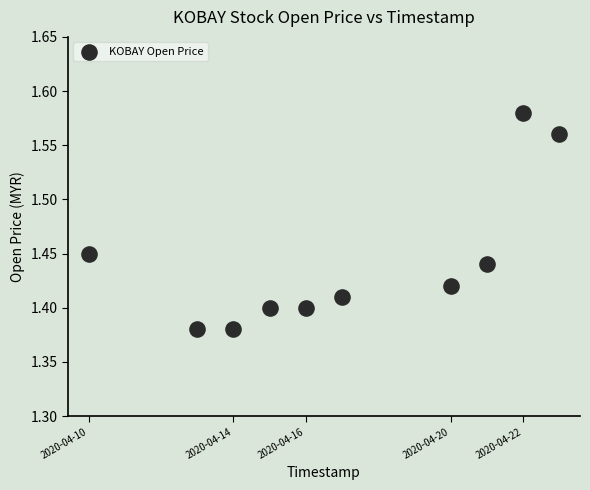

What is the average X value?

1587090240.0